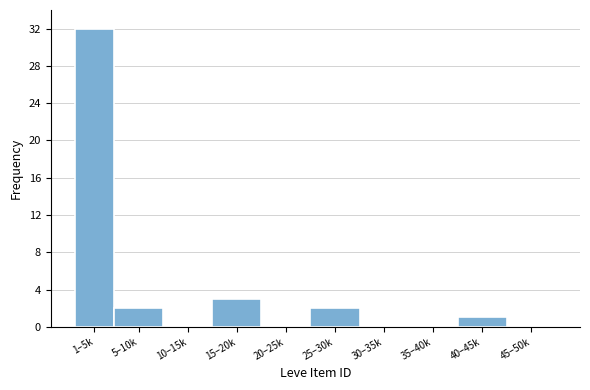

Reading right to left, transcribe all the data shown in this chart.

45–50k=0	40–45k=1	35–40k=0	30–35k=0	25–30k=2	20–25k=0	15–20k=3	10–15k=0	5–10k=2	1–5k=32